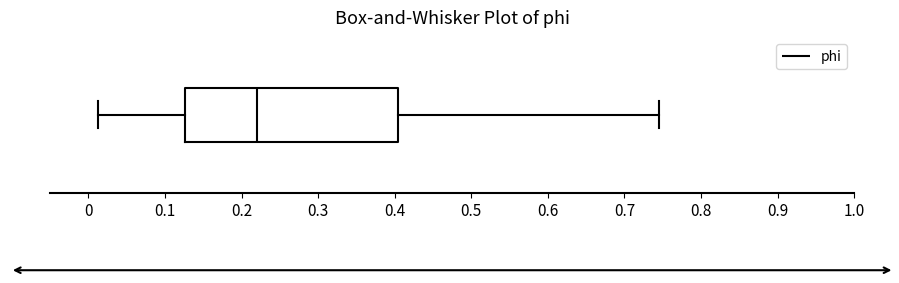

Transcribe this box plot: give where the median line is, the range the box spans, and where the two whiskers end, as read against the x-axis. The values are not printed on the chart, so give them approximately, as read against the axis.

median 0.22, box 0.13 to 0.40, whiskers 0.01 to 0.75